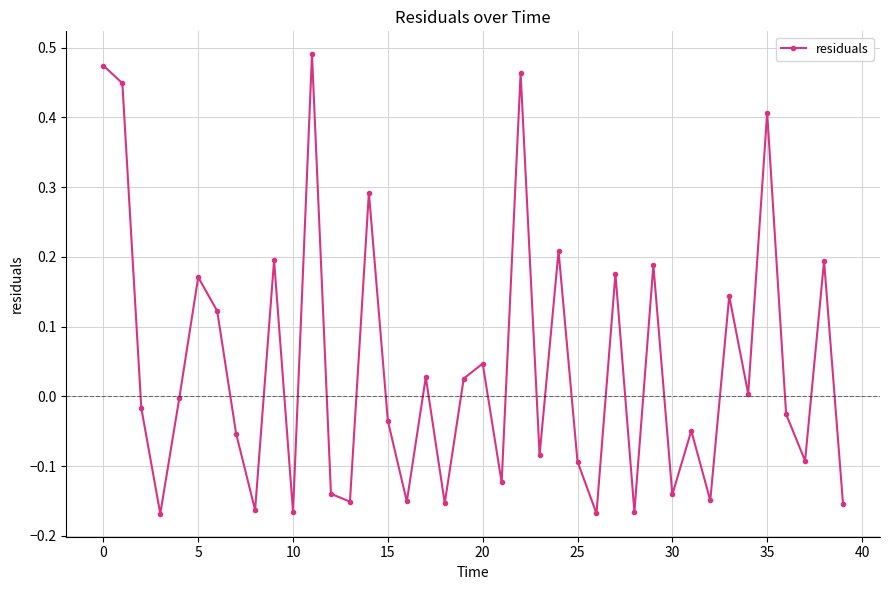

How many interior local valleys (lower than both neighbors) does the data have?

14